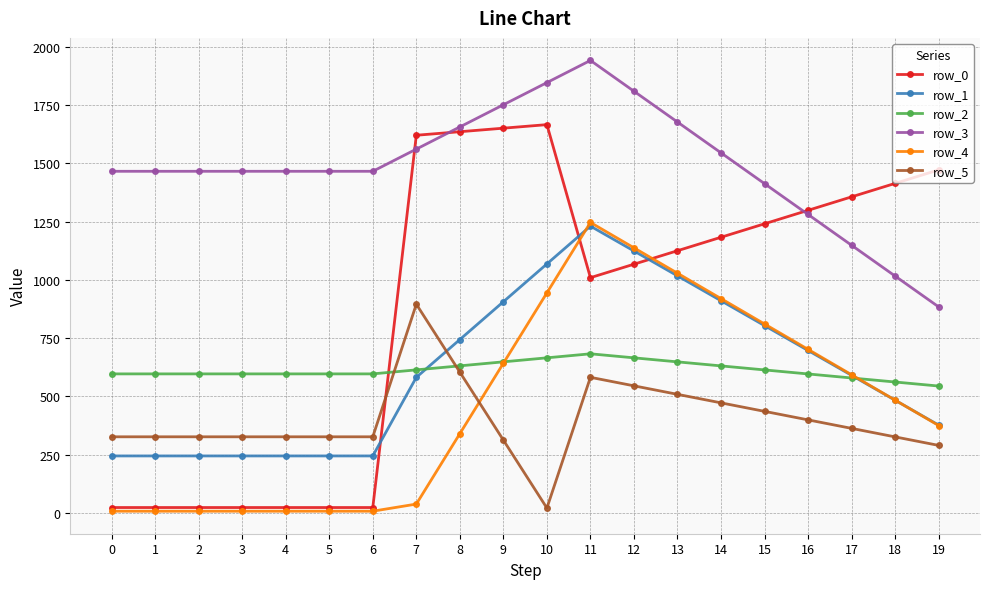

How many times do row_3 and row_0 cross each other?

3